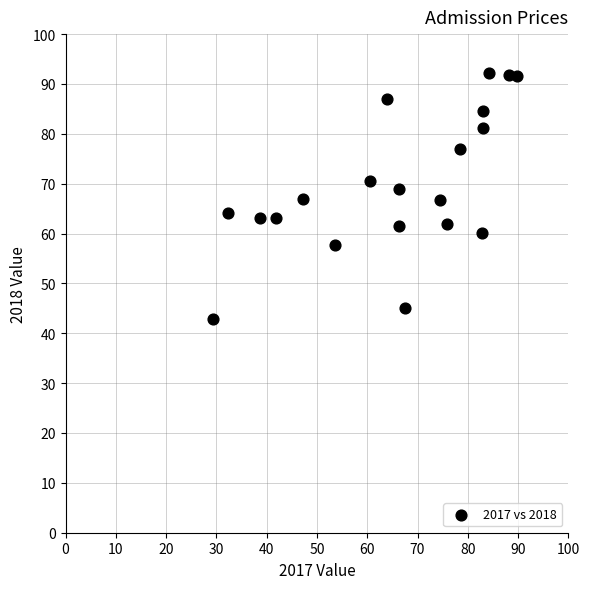

What is the range of X values (max minus min)?

60.4